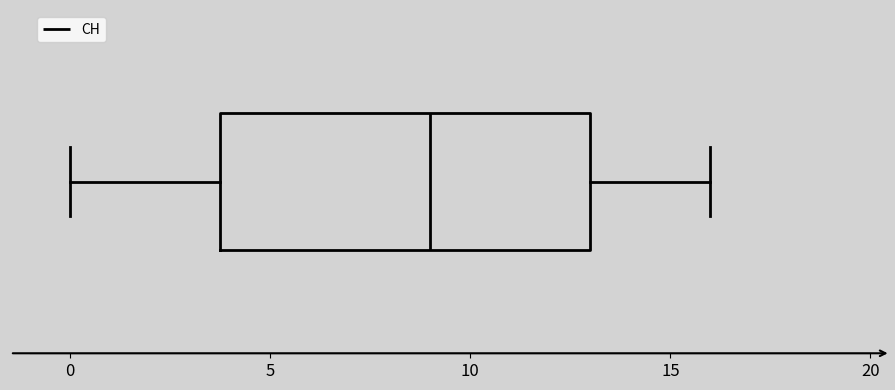

Transcribe this box plot: give where the median line is, the range the box spans, and where the two whiskers end, as read against the x-axis. The values are not printed on the chart, so give them approximately, as read against the axis.

median 9, box 4 to 13, whiskers 0 to 16